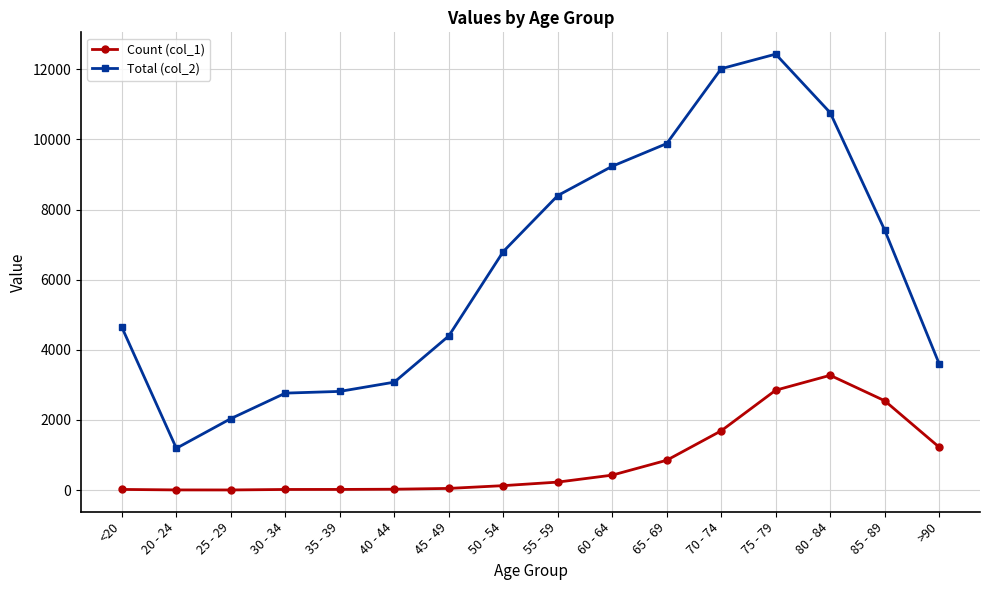

What is the label of the 5th point from the right?

70 - 74